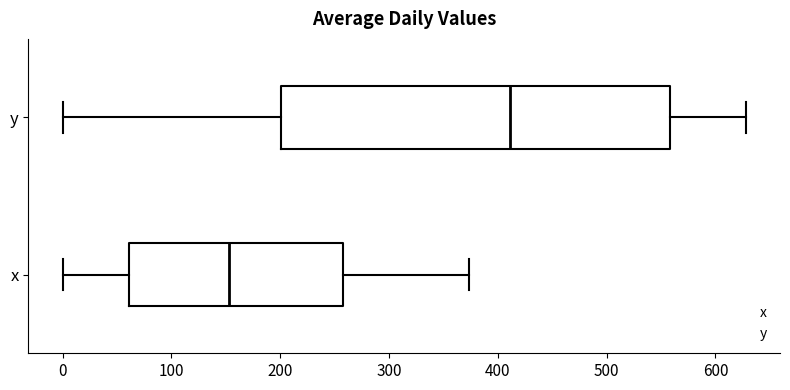

Reading bottom to top, read every box against the x-axis: the position of its median line, the range the box covers, and the ends of its whiskers. The values are not printed on the chart, so give them approximately, as read against the axis.

x: median 150, box 60 to 260, whiskers 0 to 370
y: median 410, box 200 to 560, whiskers 0 to 630